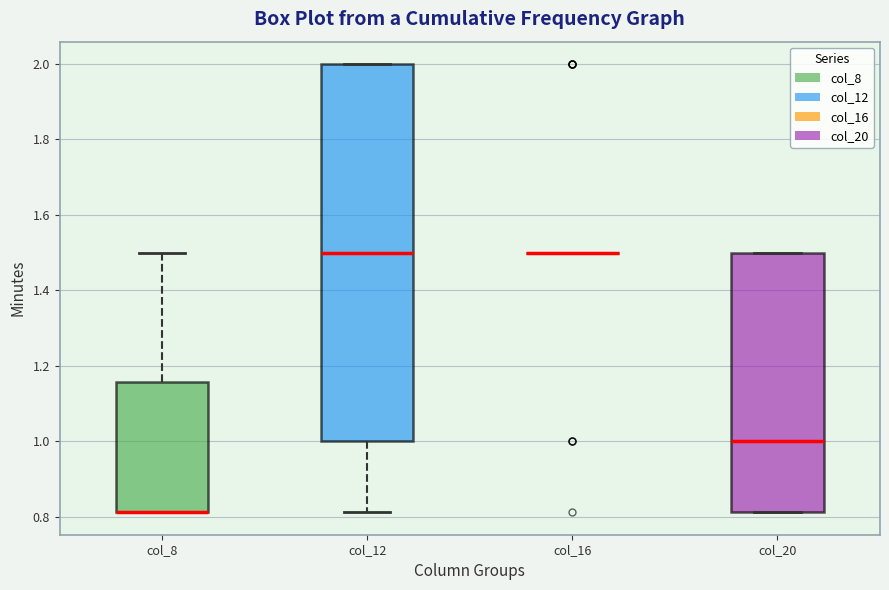

Reading left to right, transcribe this box plot: for each box, give where its median line is, the range the box spans, and where its two whiskers end, as read against the y-axis. The values are not printed on the chart, so give them approximately, as read against the axis.

col_8: median 0.82 (drawn on the box's lower edge), box 0.82 to 1.16, whiskers 0.82 to 1.50
col_12: median 1.50, box 1.00 to 2.00, whiskers 0.82 to 2.00
col_16: box collapsed to a line at 1.50, whiskers 1.50 to 1.50
col_20: median 1.00, box 0.82 to 1.50, whiskers 0.82 to 1.50